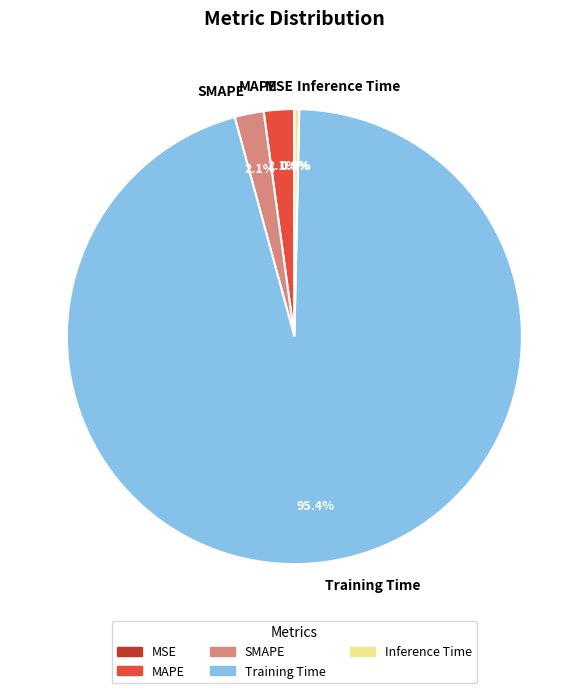

Between Training Time and MAPE, which is larger?

Training Time